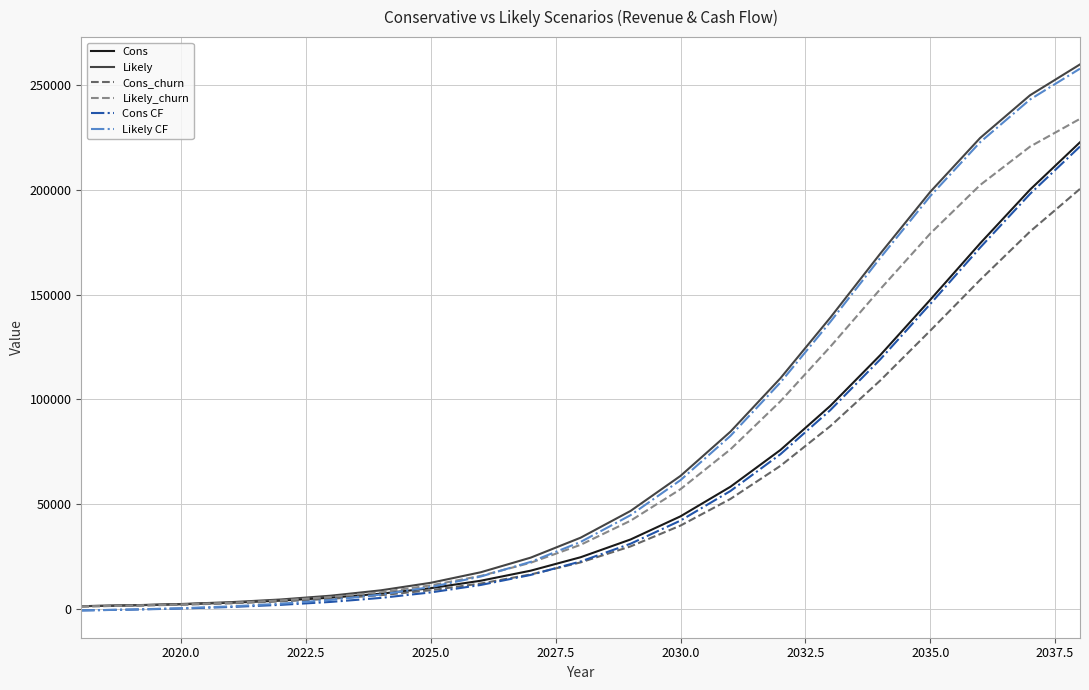

What is the lowest value of the Cons CF series?

-874.4